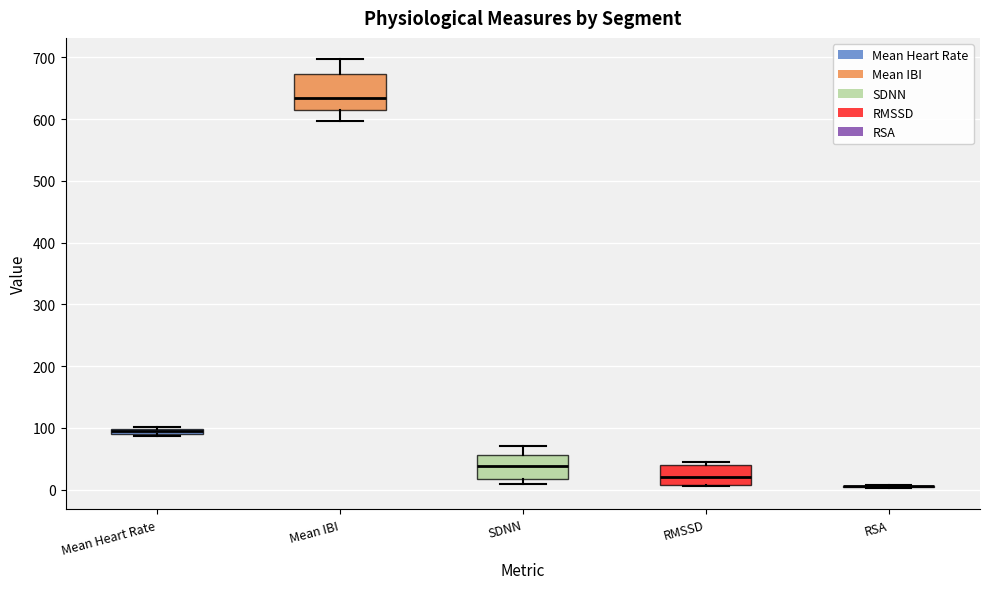

Where is the upper edge of the box for SDNN on the y-axis? The values are not printed on the chart, so give them approximately, as read against the axis.

60